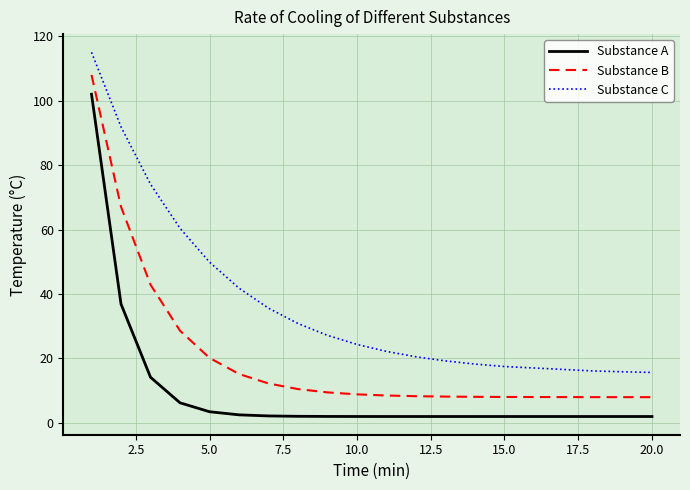

Which series has the largest total across all categories?

Substance C